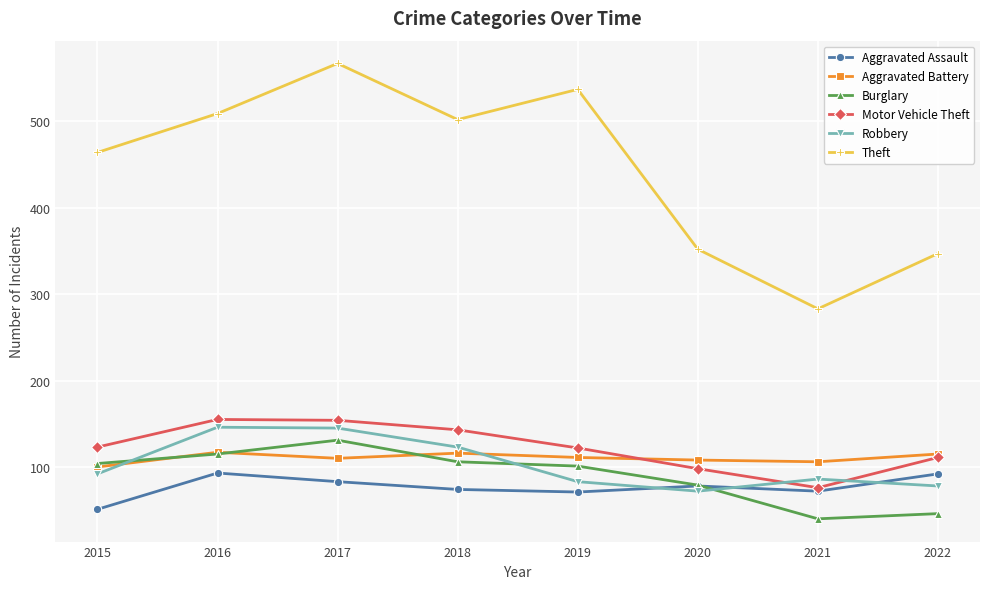

What is the total value across all series at 2019?

1025